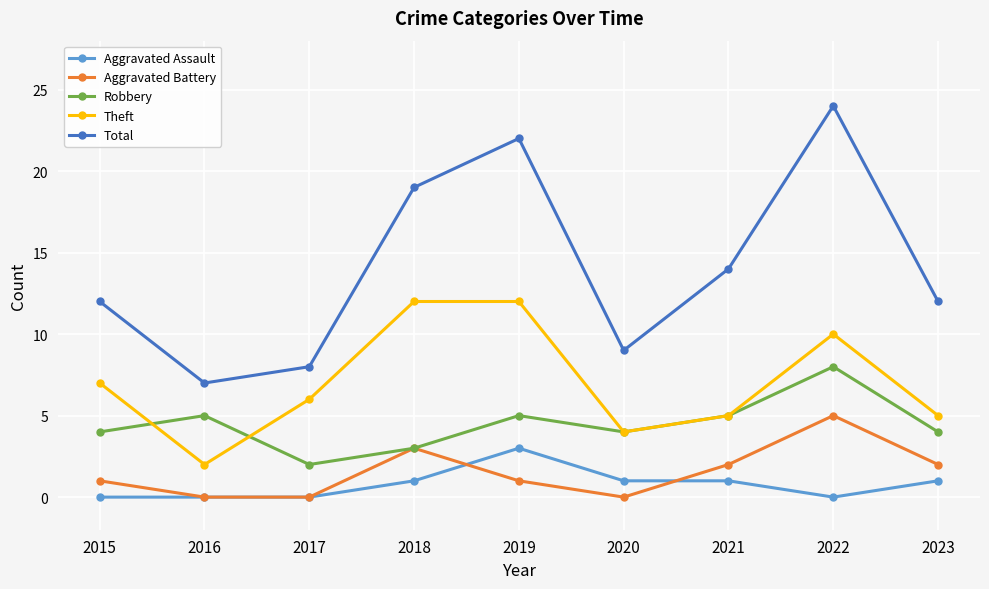

Where is the first local minimum for Robbery?

2017